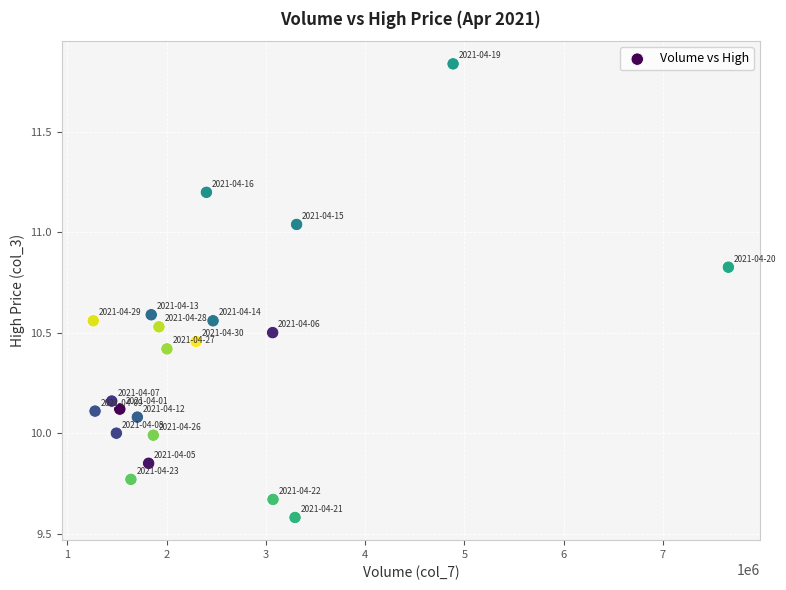

What is the range of Y values (max minus min)?

2.3